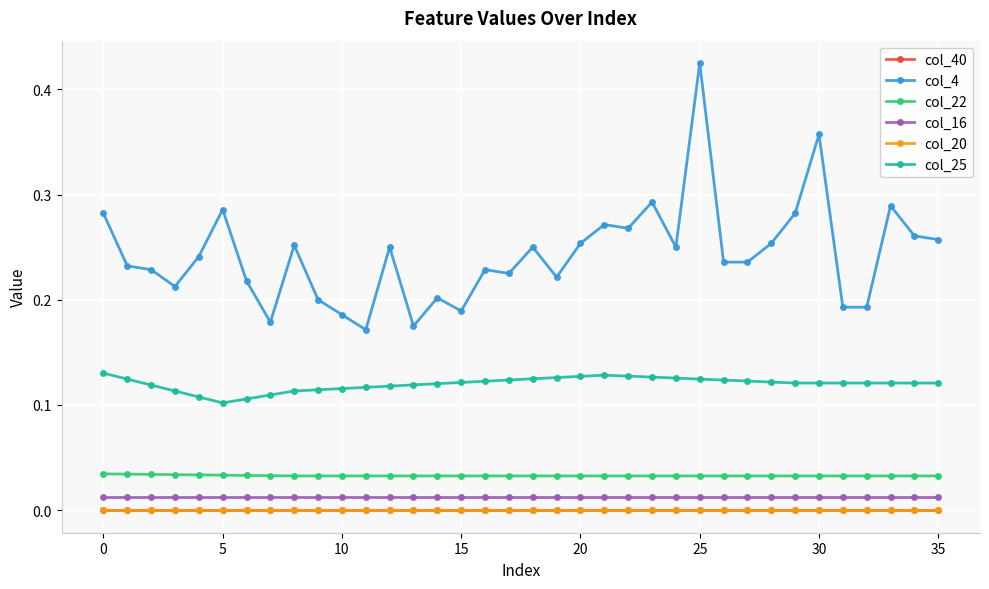

Which series has the widest spread of values?

col_4